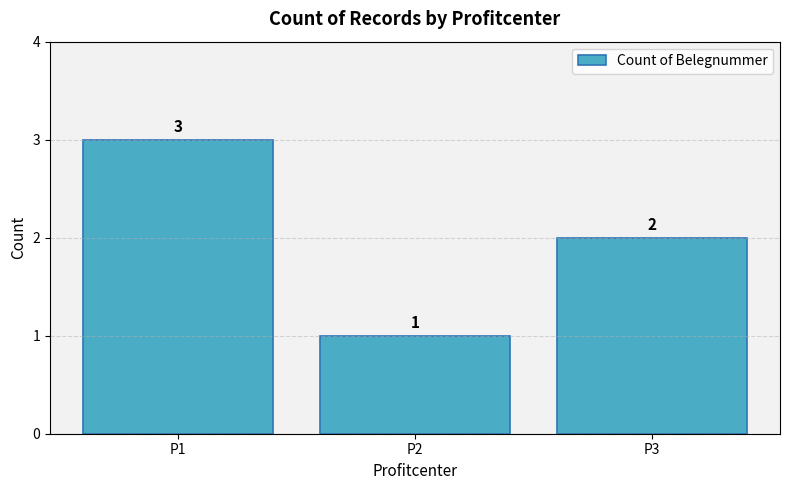

How many distinct data groups are displayed?

1